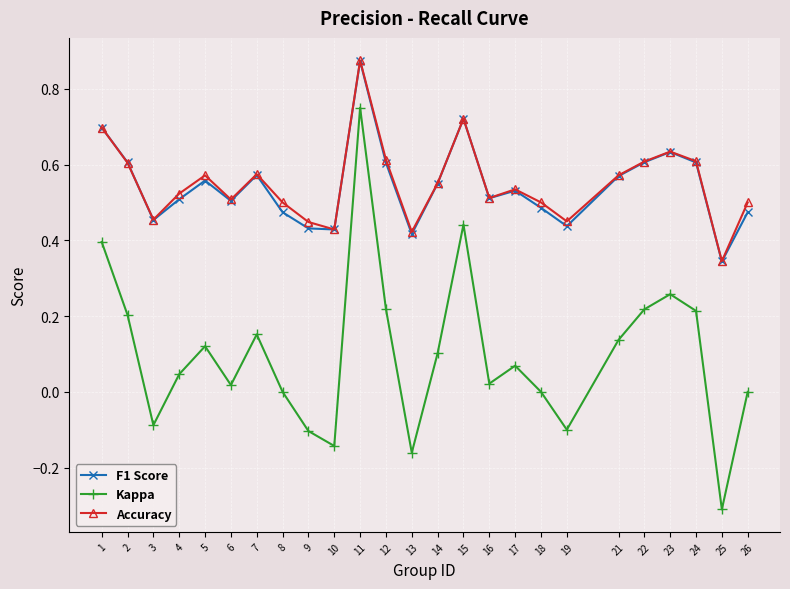

At which category does Accuracy reach its first local peak?

5